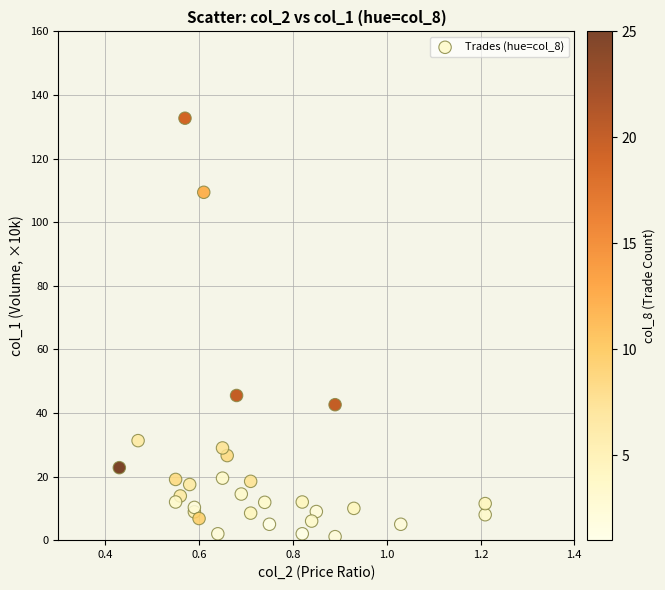

What Y value in the scatter plot is closest to 66?

45.5